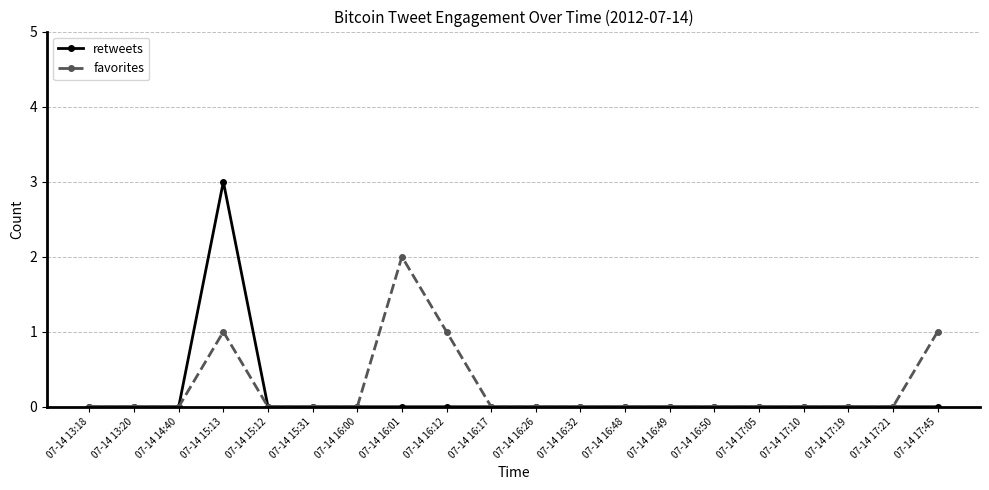

What are all the series names shown in the legend?

retweets, favorites